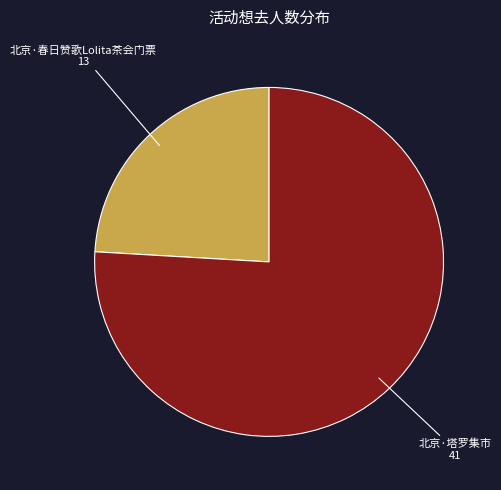

Count the number of slices in the pie.

2